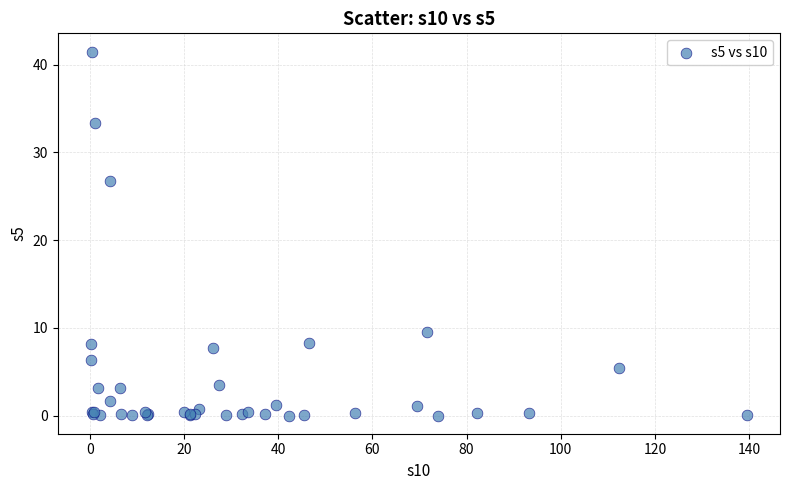

What Y value in the scatter plot is closest to 20?

26.7